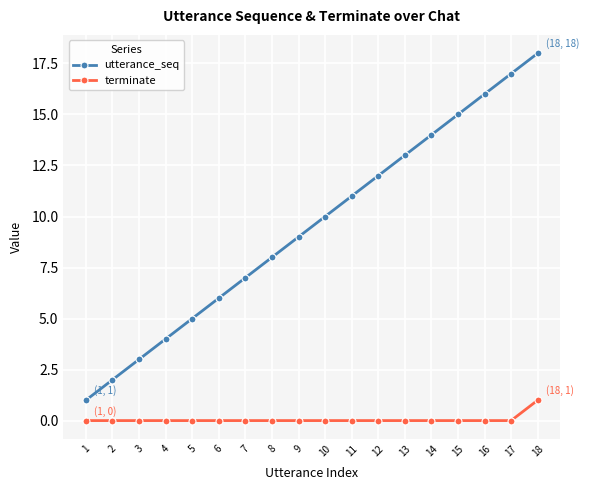

What is the difference between the maximum and second lowest values in the utterance_seq series?

16